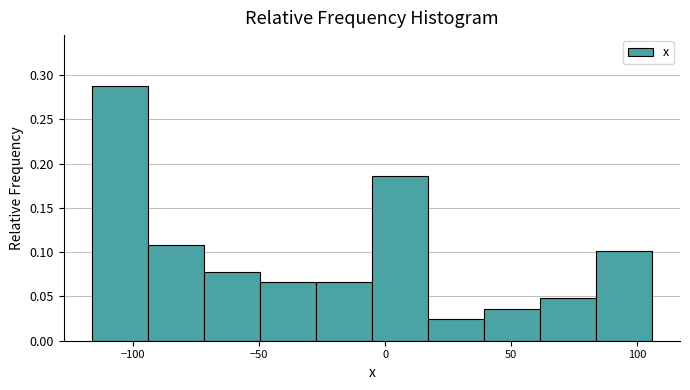

Reading left to right, list every bar in this chart as the range it spans on the x-axis followed by its height. Neither the bar edges nor the heights are printed on the chart, so give them approximately, as read against the axes.

-115 to -95: 0.285
-95 to -70: 0.110
-70 to -50: 0.080
-50 to -25: 0.065
-25 to -5: 0.065
-5 to 15: 0.185
15 to 40: 0.025
40 to 60: 0.035
60 to 85: 0.050
85 to 105: 0.100